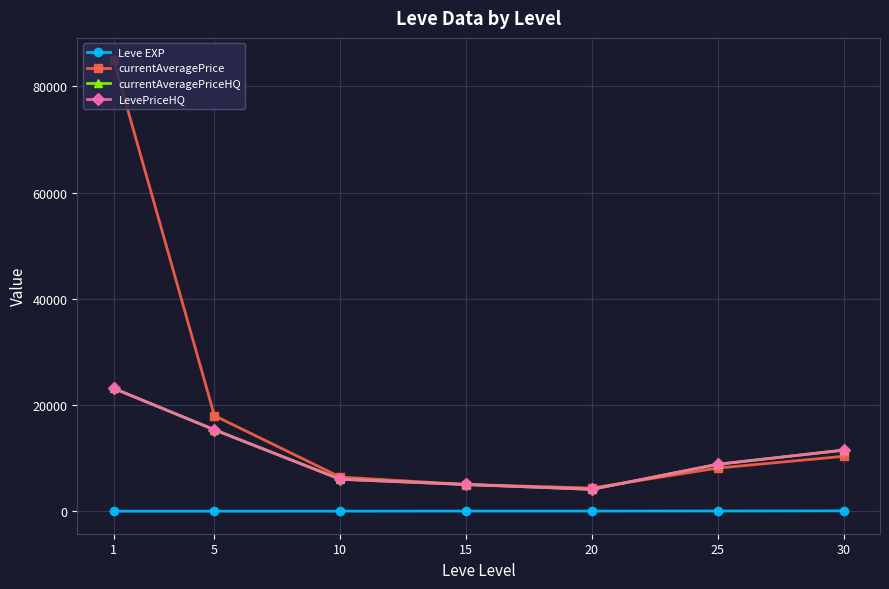

What is the sum of the LevePriceHQ values at 30 and 25?

20327.9